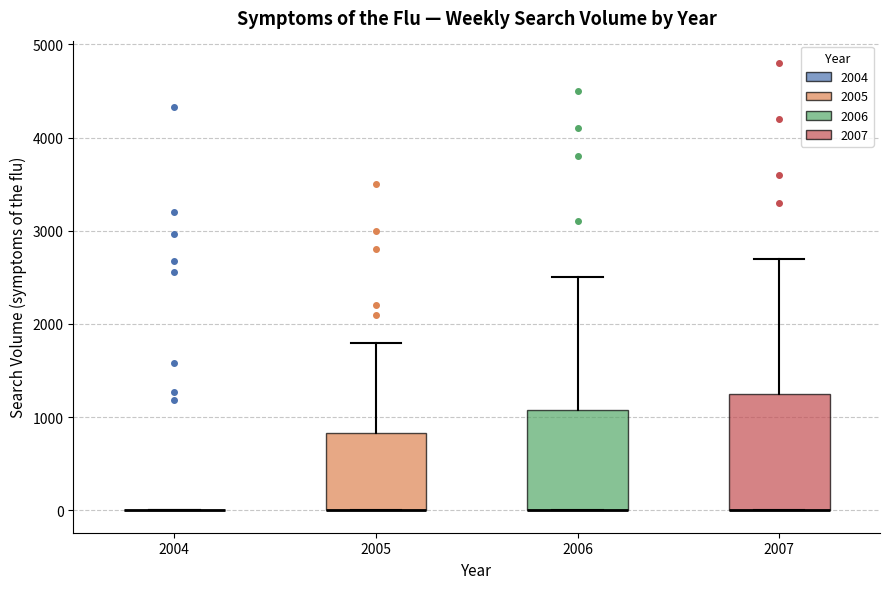

Reading left to right, transcribe this box plot: for each box, give where its median line is, the range the box spans, and where its two whiskers end, as read against the y-axis. The values are not printed on the chart, so give them approximately, as read against the axis.

2004: box collapsed to a line at 0, whiskers 0 to 0
2005: median 0 (drawn on the box's lower edge), box 0 to 800, whiskers 0 to 1800
2006: median 0 (drawn on the box's lower edge), box 0 to 1100, whiskers 0 to 2500
2007: median 0 (drawn on the box's lower edge), box 0 to 1300, whiskers 0 to 2700